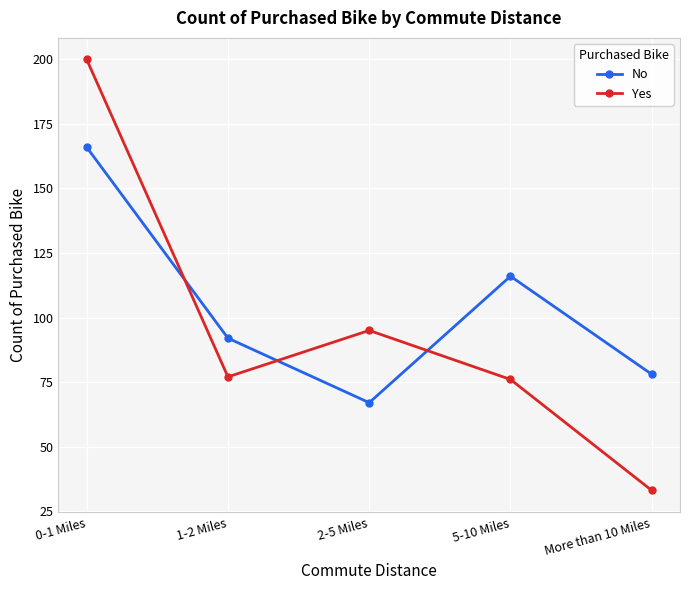

Which label corresponds to the smallest value in the chart?

More than 10 Miles